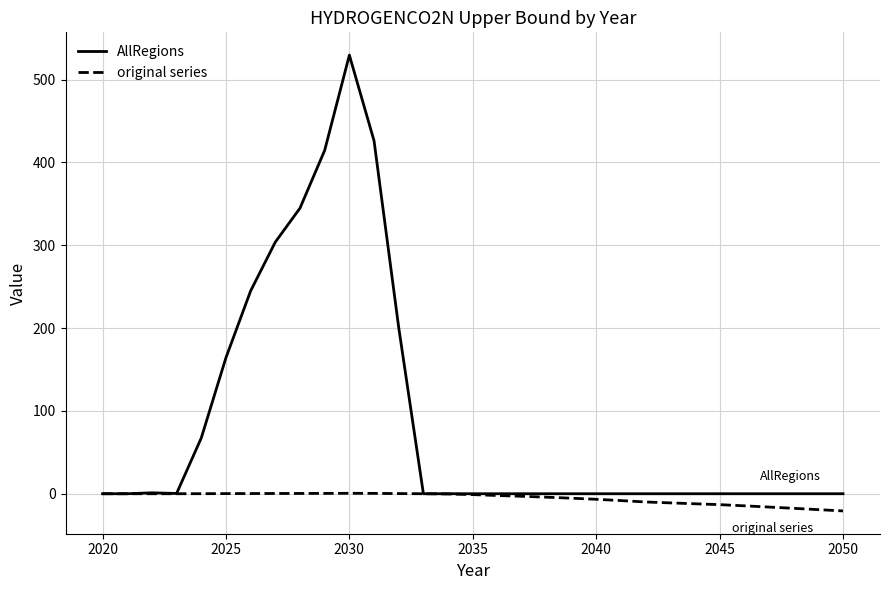

Which series has the largest total across all categories?

AllRegions